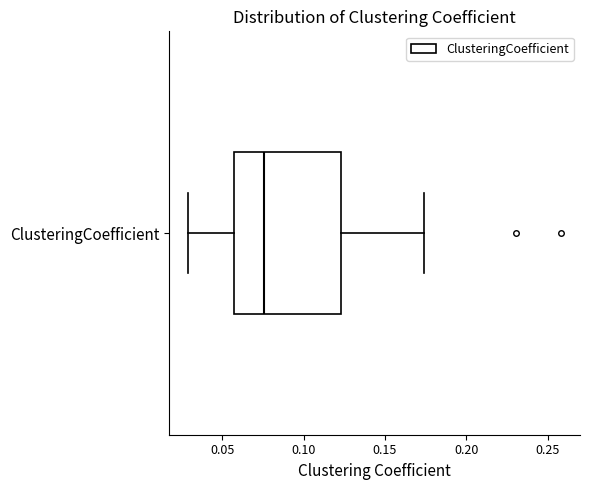

Transcribe this box plot: give where the median line is, the range the box spans, and where the two whiskers end, as read against the x-axis. The values are not printed on the chart, so give them approximately, as read against the axis.

median 0.075, box 0.055 to 0.125, whiskers 0.030 to 0.175